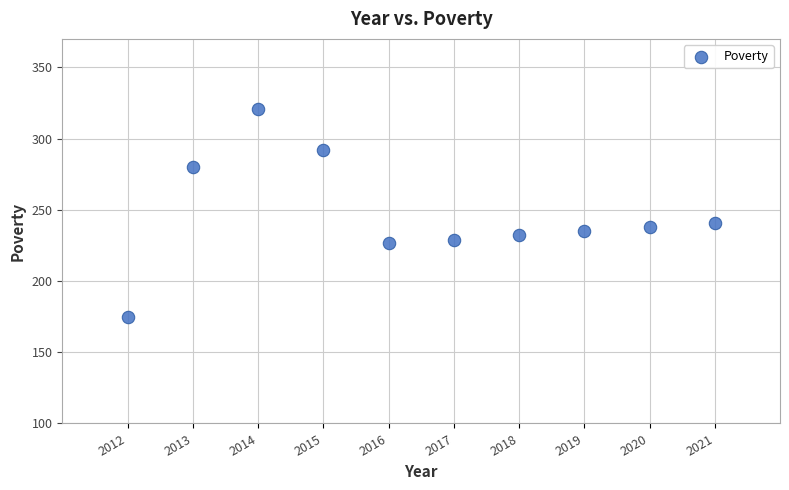

What Y value in the scatter plot is closest to 248?

241